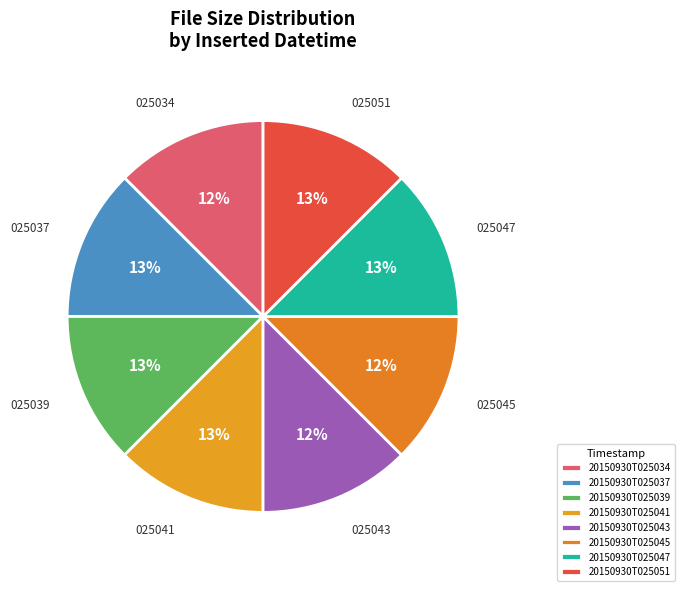

Is there any slice that represents more than half of the pie?

No